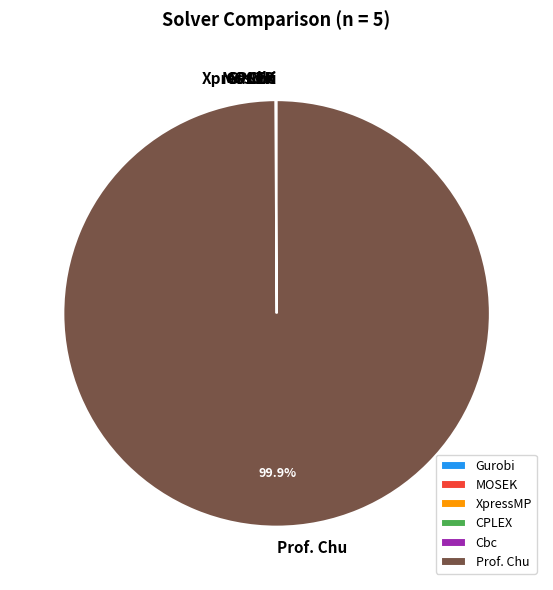

Which slice represents more than half of the pie?

Prof. Chu